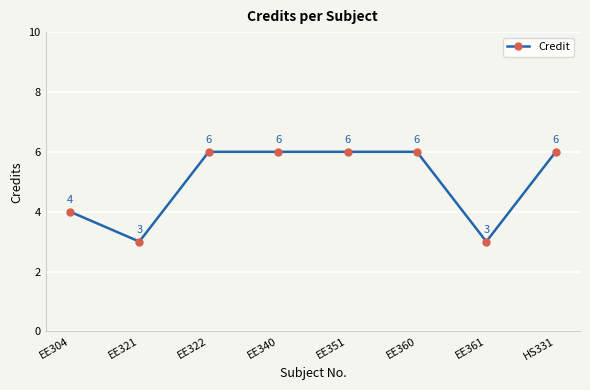

The value at EE361 is 1. True or false?

False